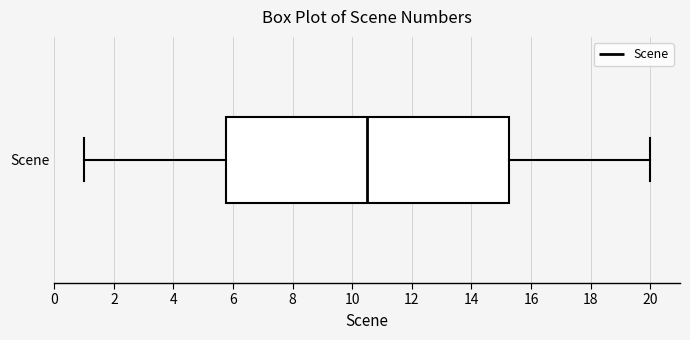

Read this box plot against the x-axis: the position of the median line, the range covered by the box, and the ends of both whiskers. The values are not printed on the chart, so give them approximately, as read against the axis.

median 10.6, box 5.8 to 15.2, whiskers 1.0 to 20.0